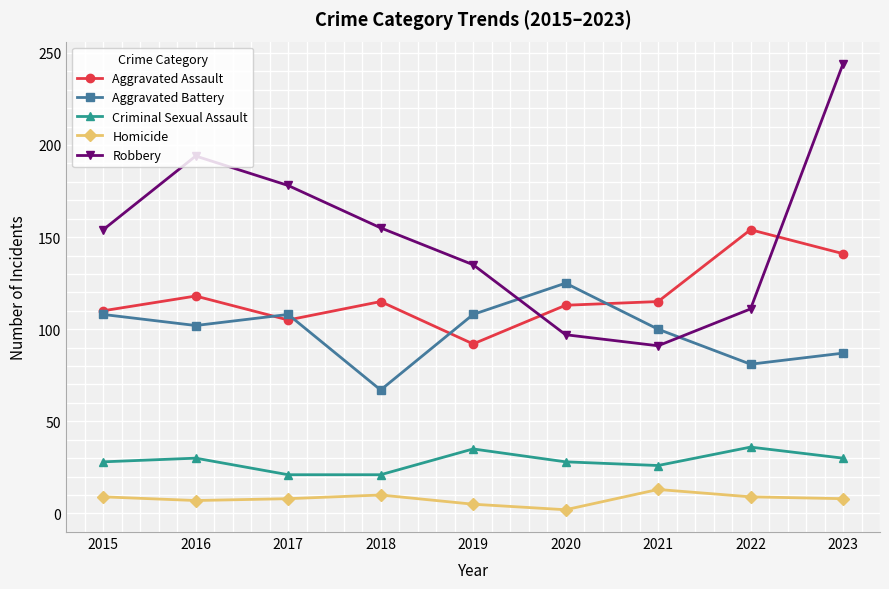

What is the smallest value displayed?

2